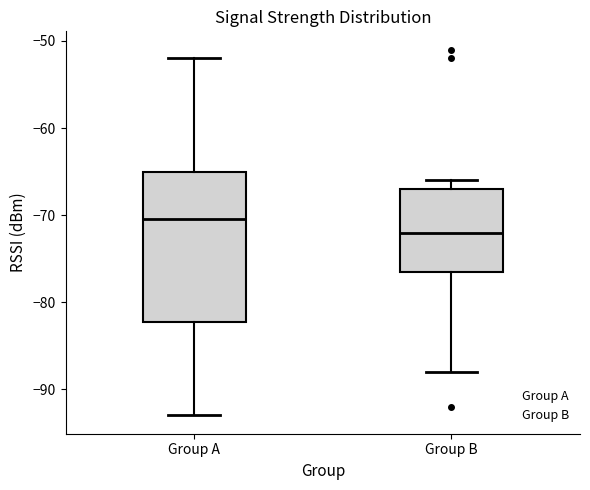

Where does the lower whisker of the box for Group B end on the y-axis? The values are not printed on the chart, so give them approximately, as read against the axis.

-88